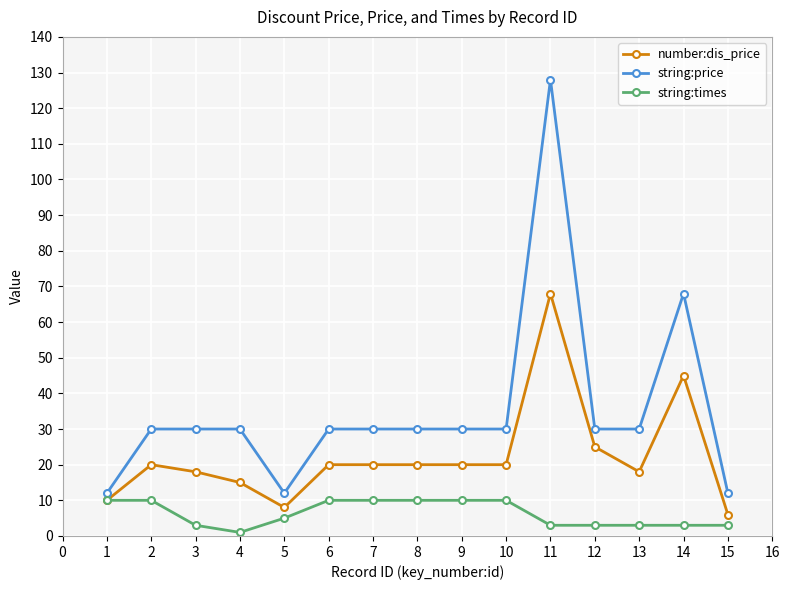

Reading right to left, transcribe all the data shown in this chart.

number:dis_price: 6	45	18	25	68	20	20	20	20	20	8	15	18	20	10
string:price: 12	68	30	30	128	30	30	30	30	30	12	30	30	30	12
string:times: 3	3	3	3	3	10	10	10	10	10	5	1	3	10	10